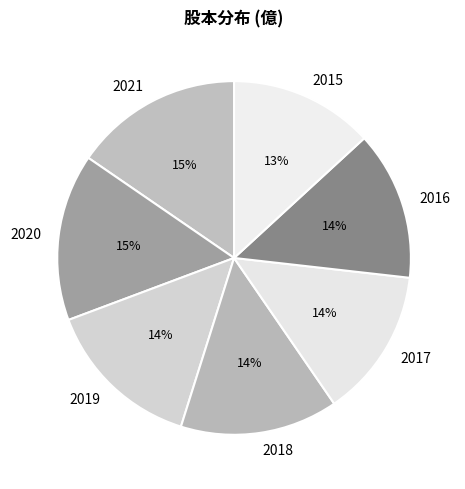

To the nearest percent, what is the difference between the largest and smallest slice percentages?

2%